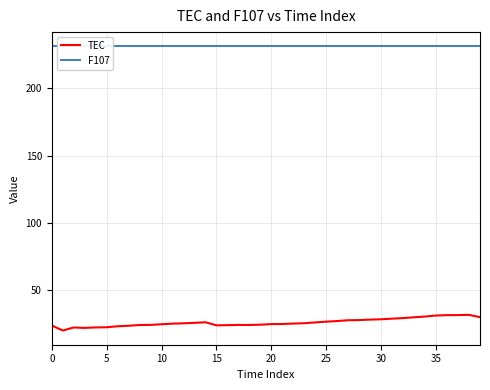

The value of TEC at 5 is 29.8. True or false?

False